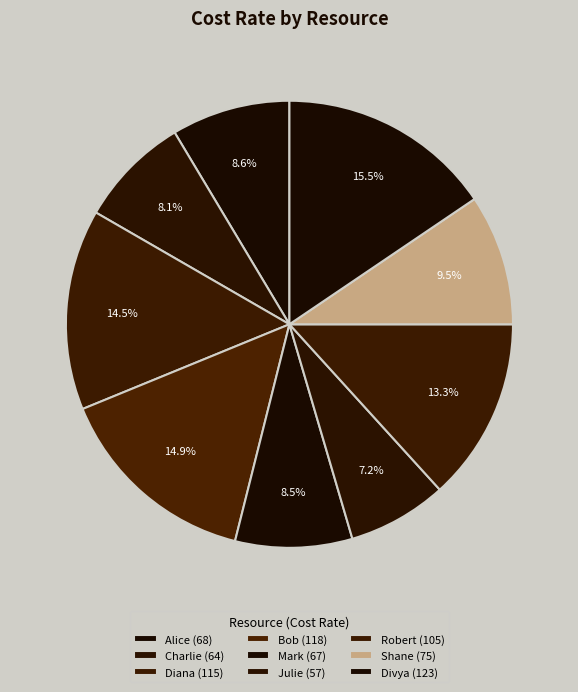

How many segments does this pie chart have?

9